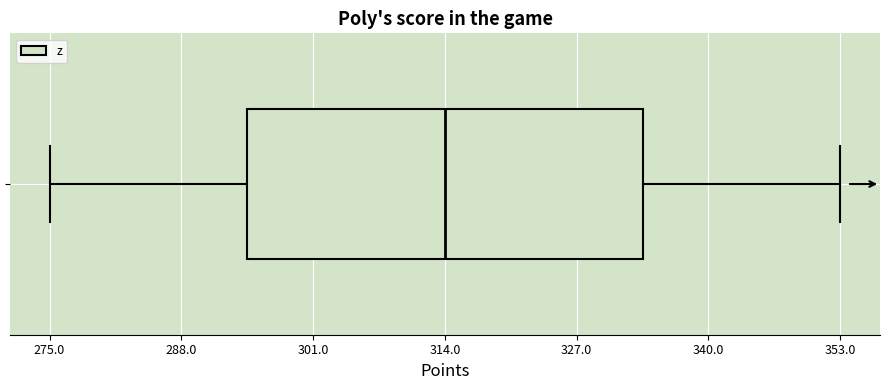

Transcribe this box plot: give where the median line is, the range the box spans, and where the two whiskers end, as read against the x-axis. The values are not printed on the chart, so give them approximately, as read against the axis.

median 314, box 294 to 334, whiskers 276 to 354